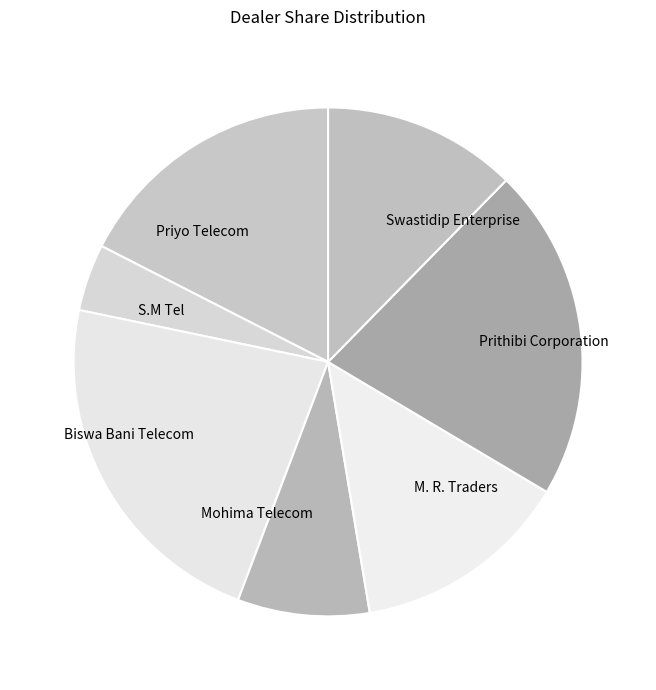

The Swastidip Enterprise slice represents 12% of the pie. True or false?

True